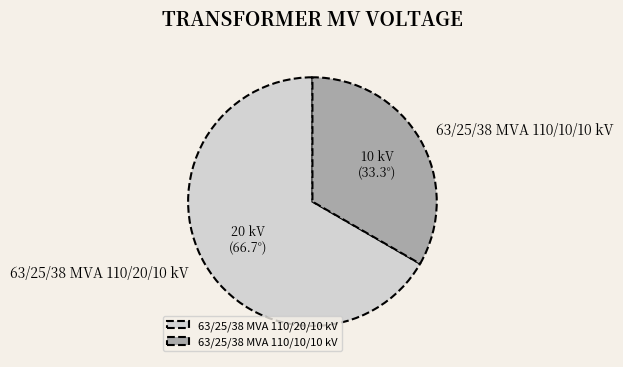

Which slice is the smallest?

63/25/38 MVA 110/10/10 kV